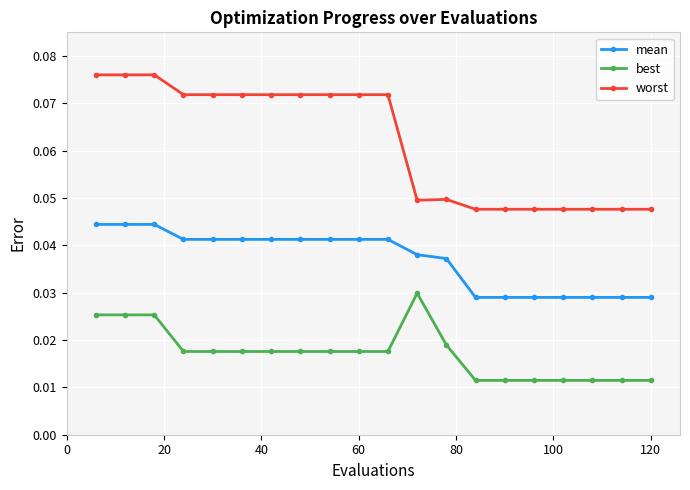

List the series in order of their peak value, lowest first.

best, mean, worst